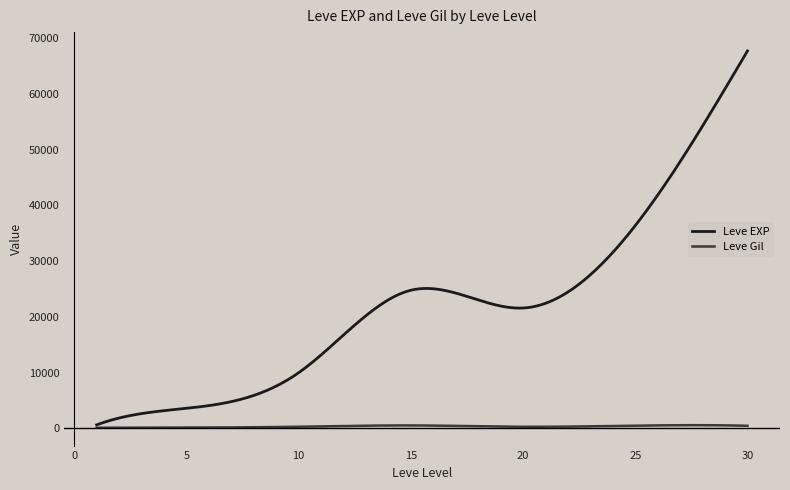

Which series has the largest range (max minus min)?

Leve EXP